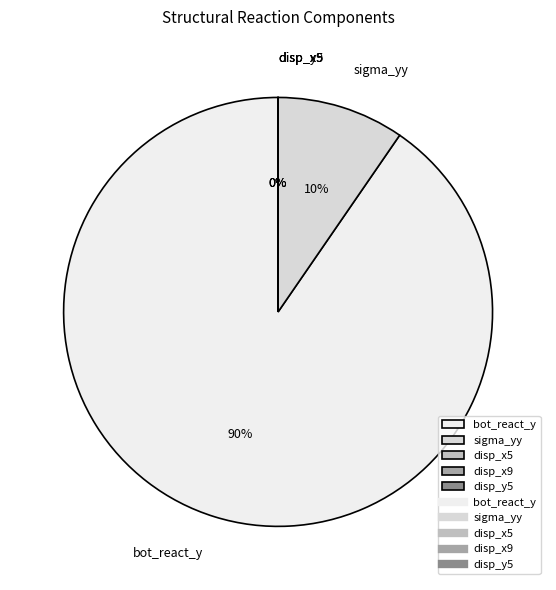

Is sigma_yy the majority of the pie?

No